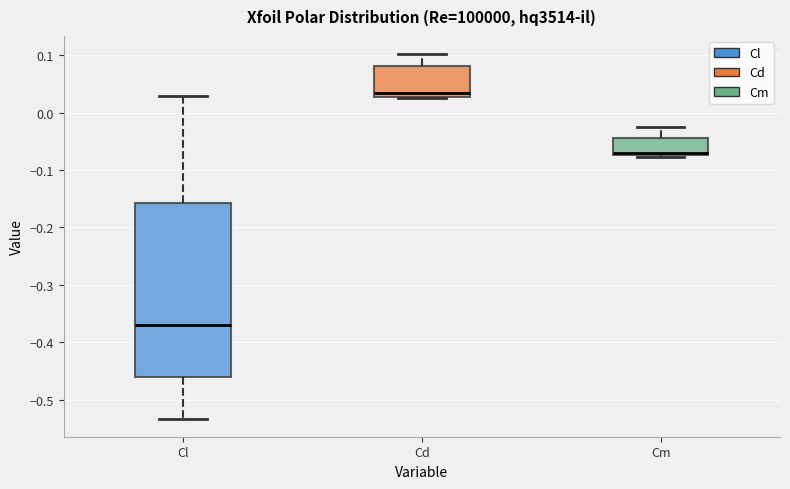

Where is the upper edge of the box for Cl on the y-axis? The values are not printed on the chart, so give them approximately, as read against the axis.

-0.16